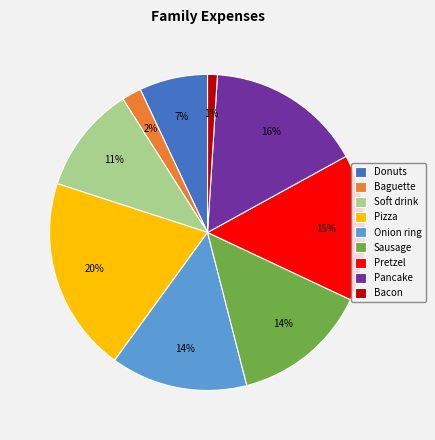

To the nearest percent, what is the difference between the Donuts and Sausage slice percentages?

7%